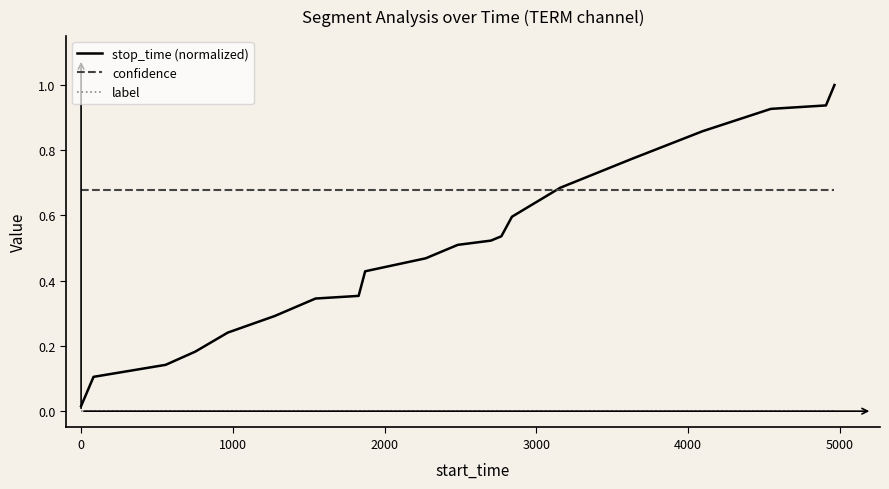

Which series has the largest total across all categories?

confidence